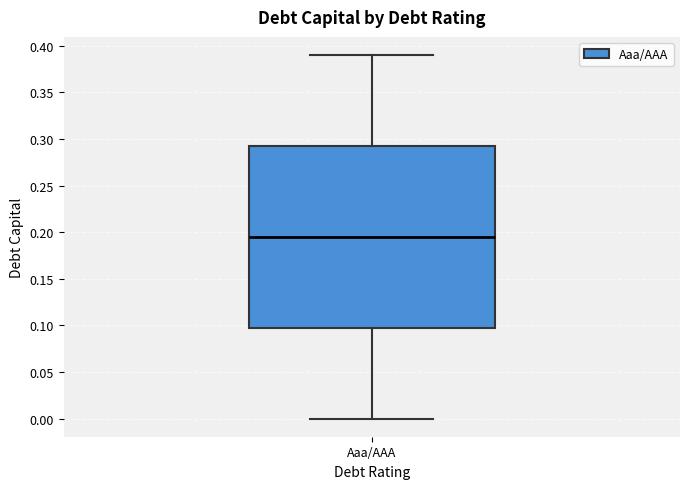

Where does the upper whisker of the box for Aaa/AAA end on the y-axis? The values are not printed on the chart, so give them approximately, as read against the axis.

0.390